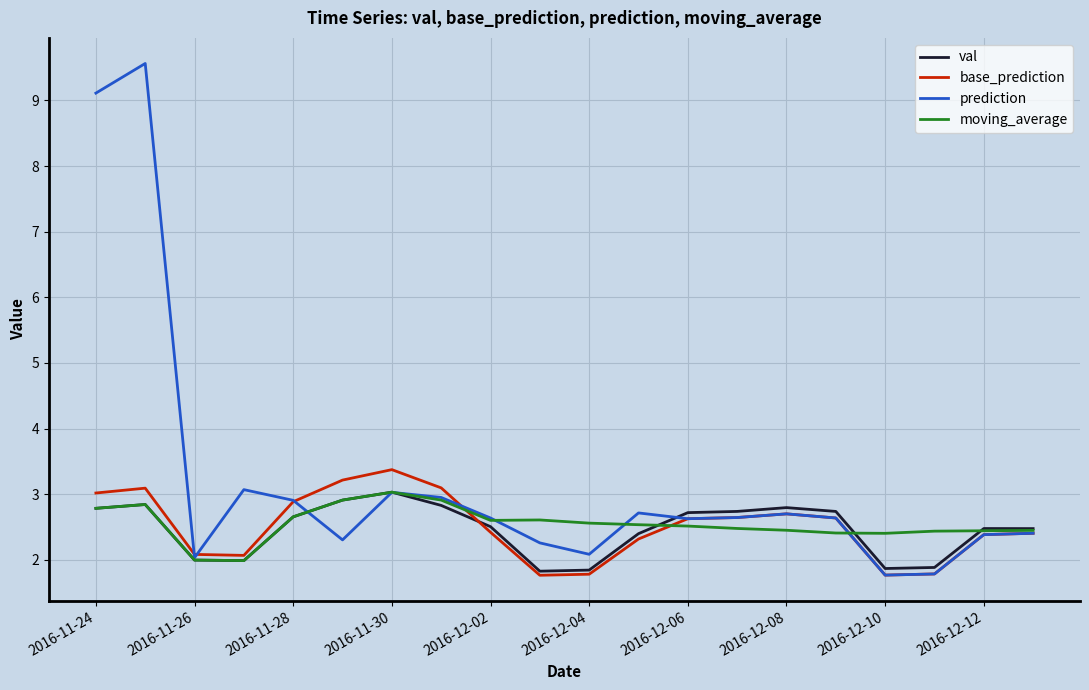

Which series has the largest range (max minus min)?

prediction